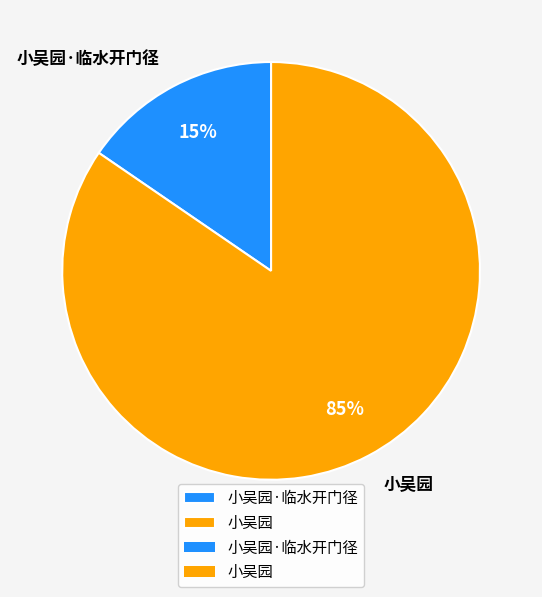

To the nearest percent, what portion does 小吴园 represent?

85%